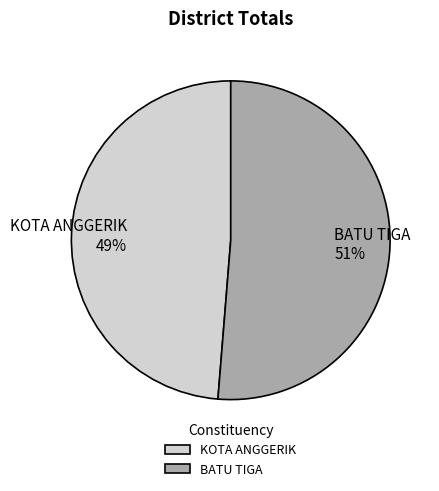

To the nearest percent, what is the average slice percentage?

50%